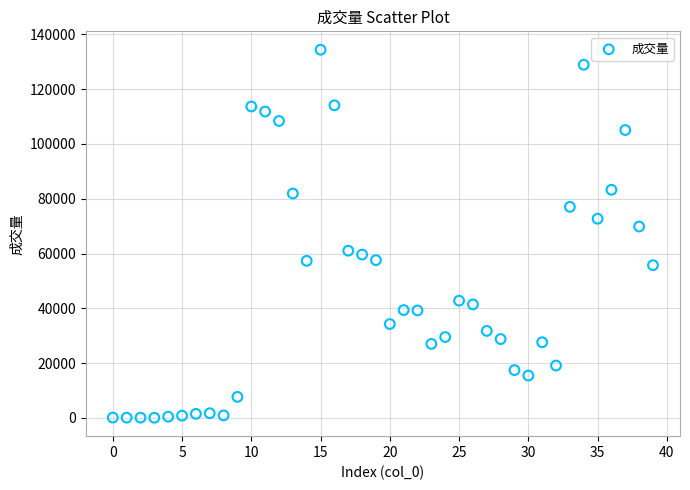

What Y value in the scatter plot is closest to 67211?

69847